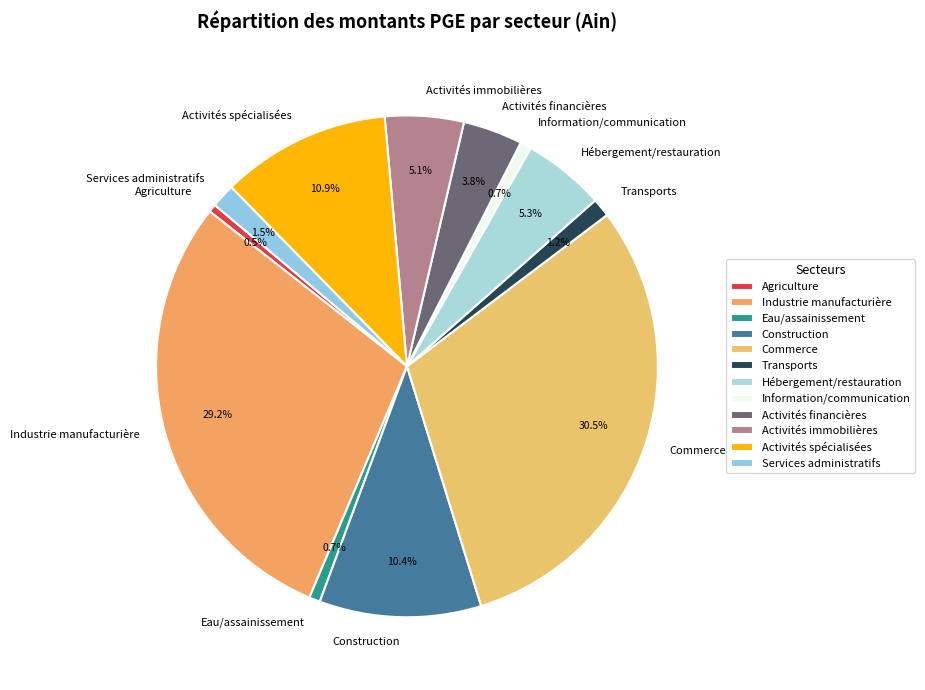

What percentage is the Hébergement/restauration slice, to the nearest percent?

5%